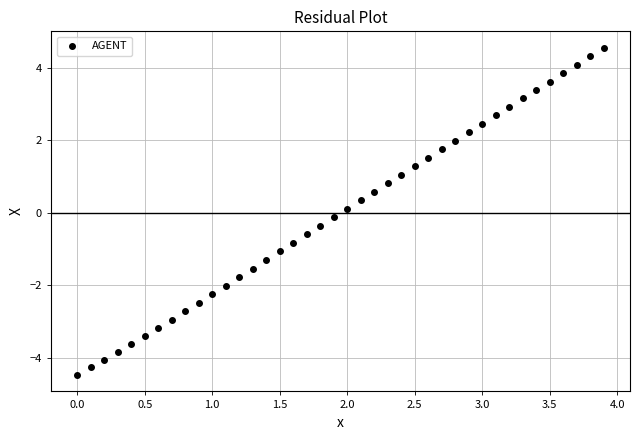

What is the range of Y values (max minus min)?

9.0